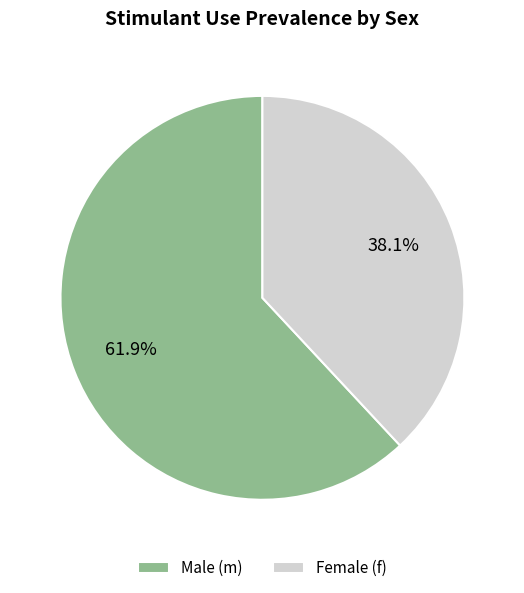

Approximately how many times larger is the value at Male (m) compared to Female (f)?

1.6